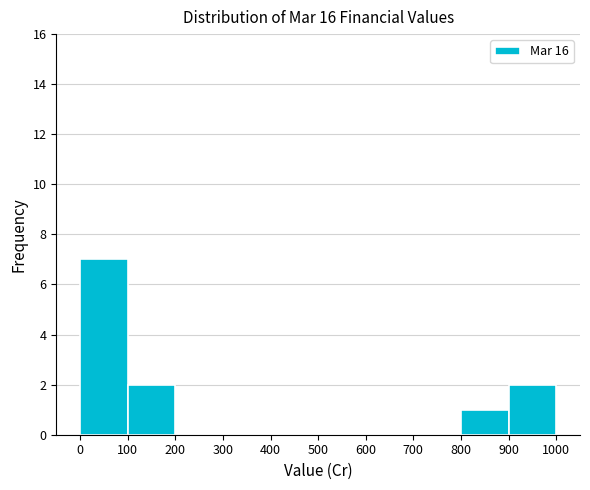

How tall is the bar that spans 900 to 1000 on the x-axis? The values are not printed on the chart, so give them approximately, as read against the axis.

2